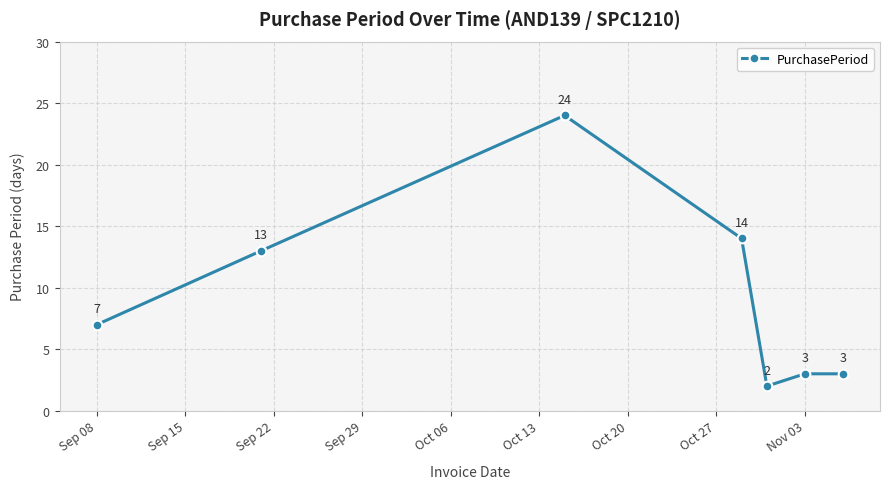

What is the maximum value shown in the chart?

24